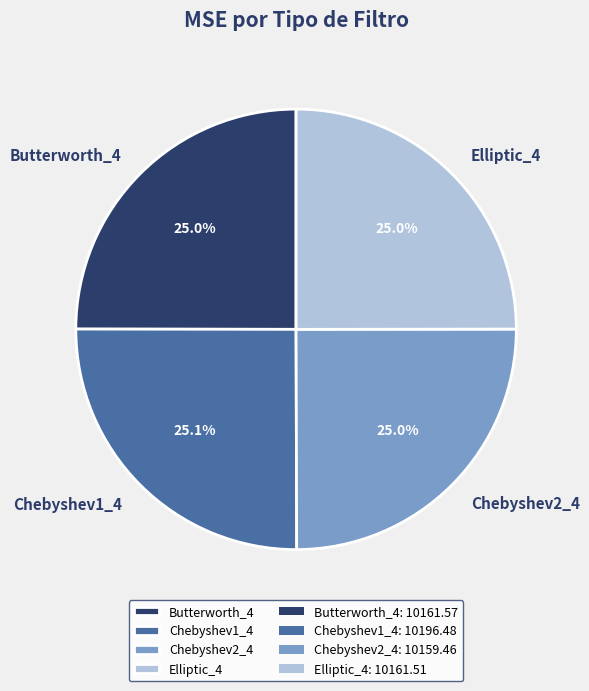

Approximately how many times larger is the value at Elliptic_4 compared to Butterworth_4?

1.0